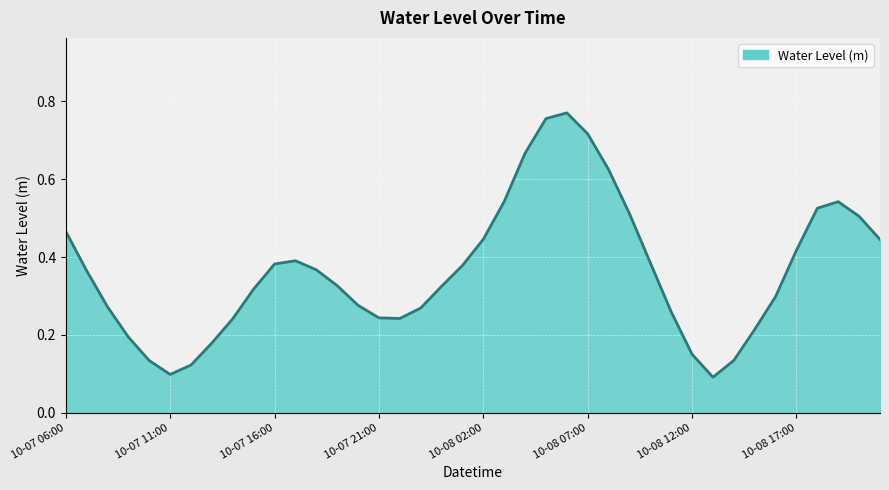

How many lines are shown in the chart?

1